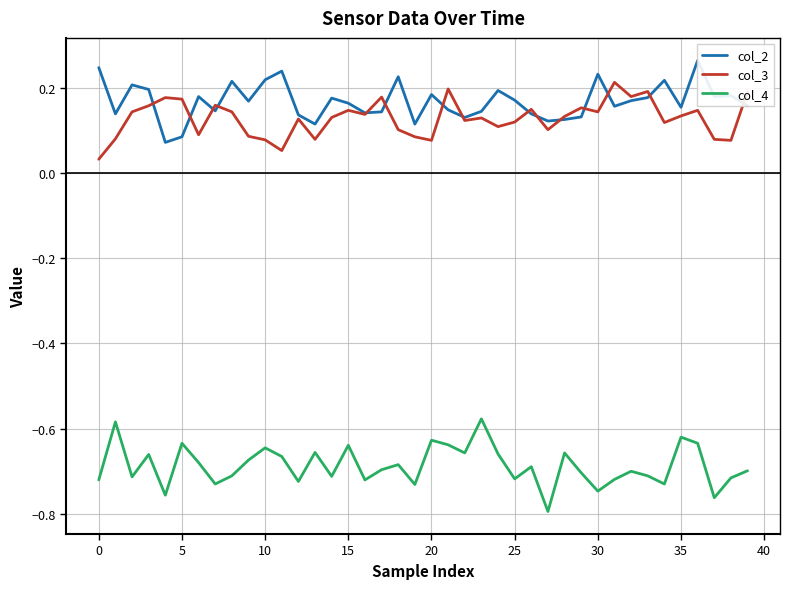

Reading left to right, what are all the values shown in this chart?

col_2: 0.2	0.1	0.2	0.2	0.1	0.1	0.2	0.1	0.2	0.2	0.2	0.2	0.1	0.1	0.2	0.2	0.1	0.1	0.2	0.1	0.2	0.1	0.1	0.1	0.2	0.2	0.1	0.1	0.1	0.1	0.2	0.2	0.2	0.2	0.2	0.2	0.3	0.2	0.2	0.2
col_3: 0.0	0.1	0.1	0.2	0.2	0.2	0.1	0.2	0.1	0.1	0.1	0.1	0.1	0.1	0.1	0.1	0.1	0.2	0.1	0.1	0.1	0.2	0.1	0.1	0.1	0.1	0.2	0.1	0.1	0.2	0.1	0.2	0.2	0.2	0.1	0.1	0.1	0.1	0.1	0.2
col_4: -0.7	-0.6	-0.7	-0.7	-0.8	-0.6	-0.7	-0.7	-0.7	-0.7	-0.6	-0.7	-0.7	-0.7	-0.7	-0.6	-0.7	-0.7	-0.7	-0.7	-0.6	-0.6	-0.7	-0.6	-0.7	-0.7	-0.7	-0.8	-0.7	-0.7	-0.7	-0.7	-0.7	-0.7	-0.7	-0.6	-0.6	-0.8	-0.7	-0.7